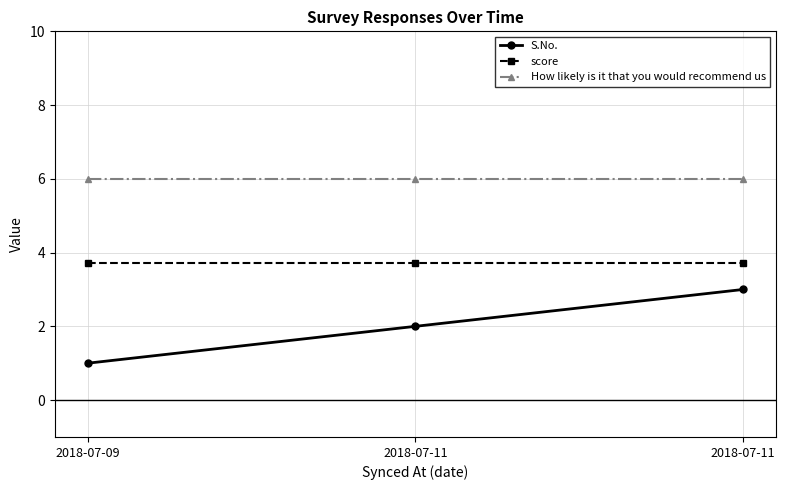

How many distinct data groups are displayed?

3